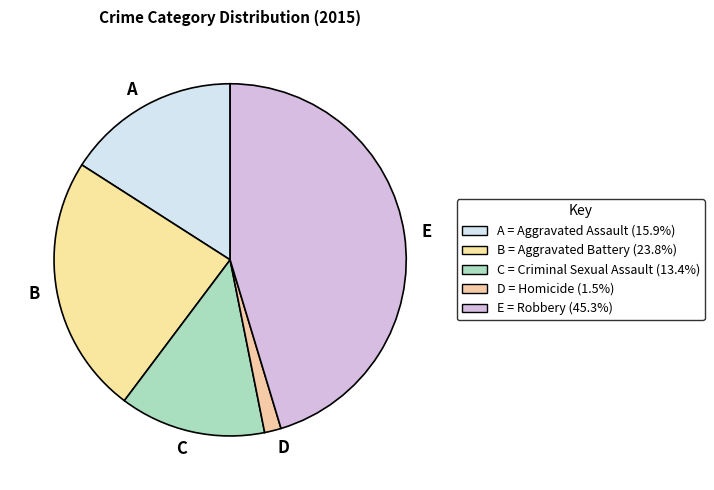

Approximately how many times larger is the value at B compared to A?

1.5